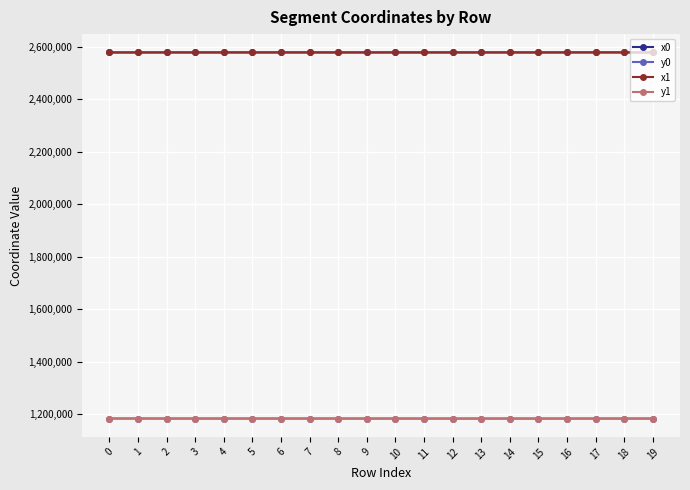

Is the value of x0 at 12 greater than the value of y0 at 11?

Yes